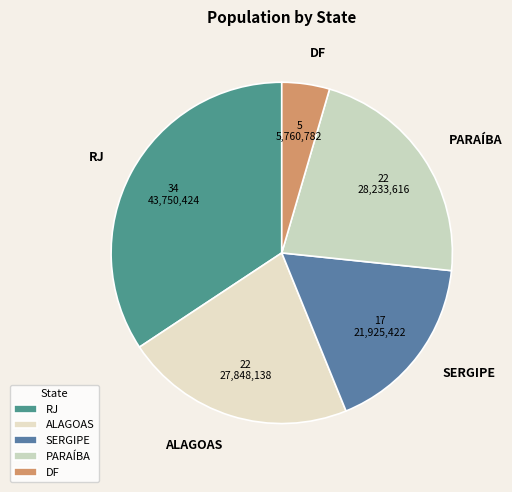

Does any single category account for the majority?

No